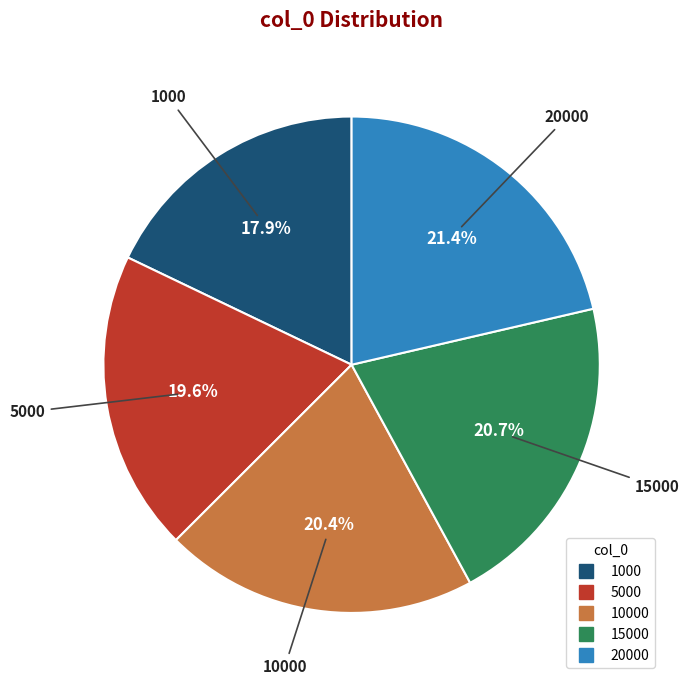

Is there any slice that represents more than half of the pie?

No